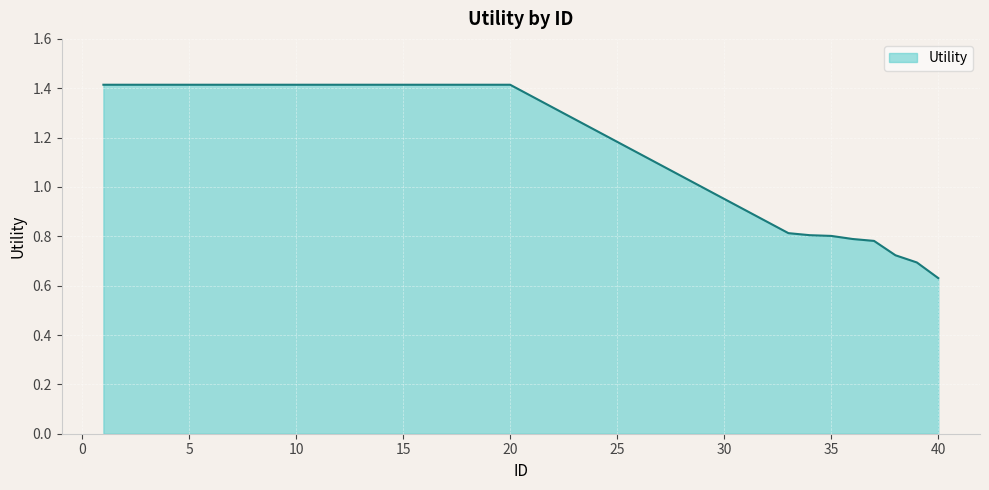

Does the chart have visible grid lines?

Yes